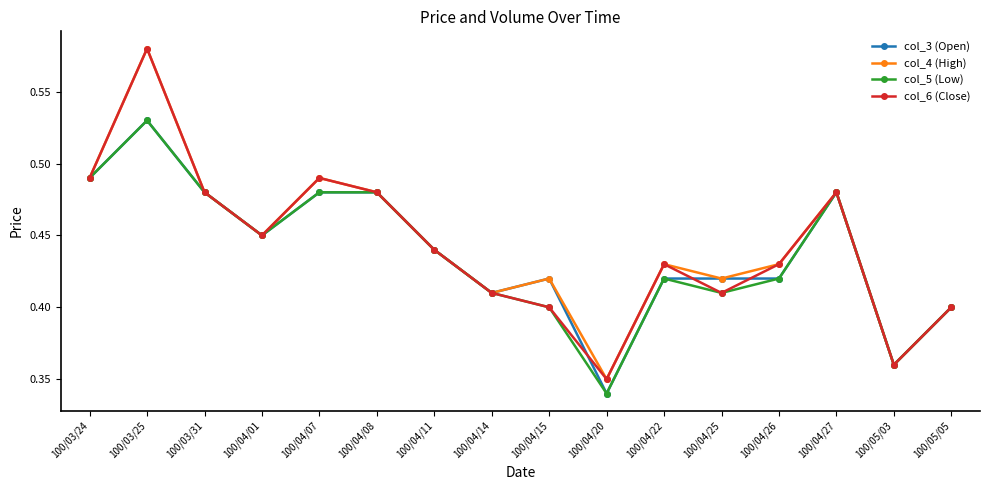

True or false: col_4 (High) has a value of 0.2 at 100/04/26.

False